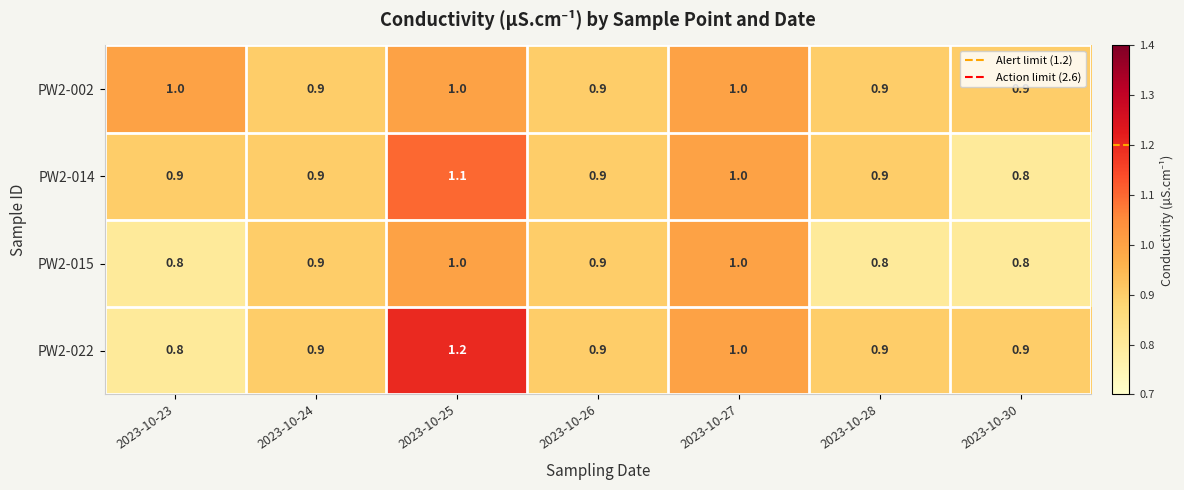

Is it true that PW2-014 equals 0.9 at 2023-10-23?

True